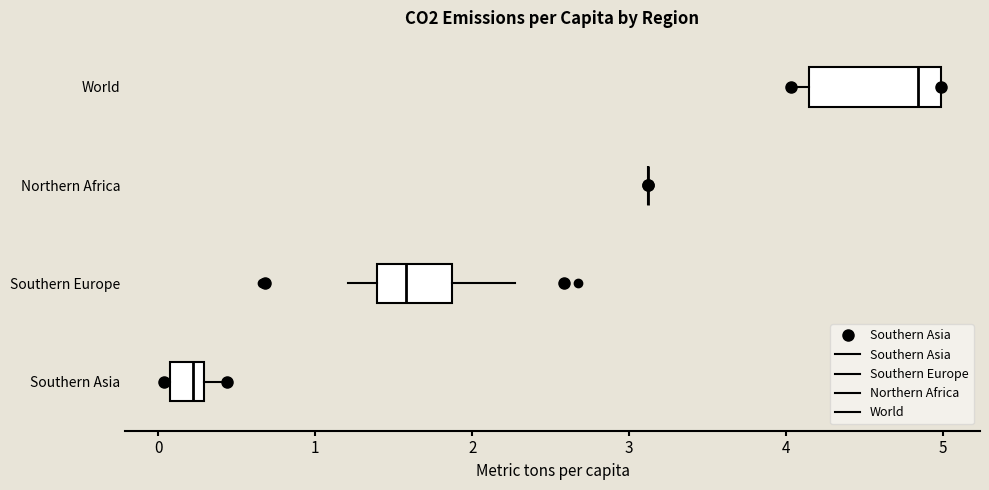

Where is the left edge of the box for Southern Asia on the x-axis? The values are not printed on the chart, so give them approximately, as read against the axis.

0.1